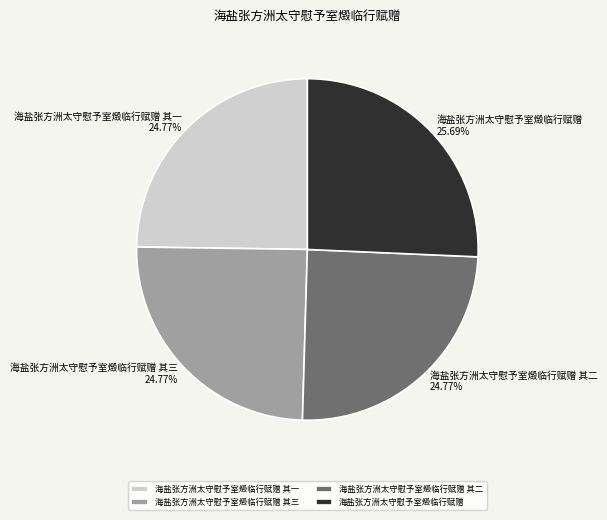

What is the largest slice in the pie chart?

海盐张方洲太守慰予室燬临行赋赠